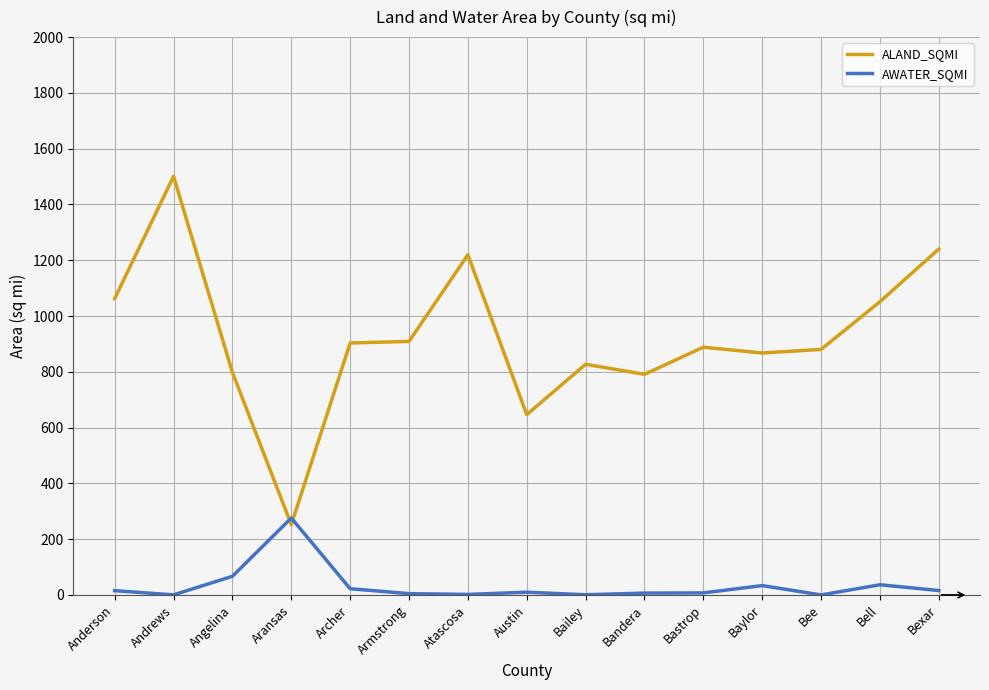

Between Armstrong and Atascosa, which series saw the biggest shift?

ALAND_SQMI